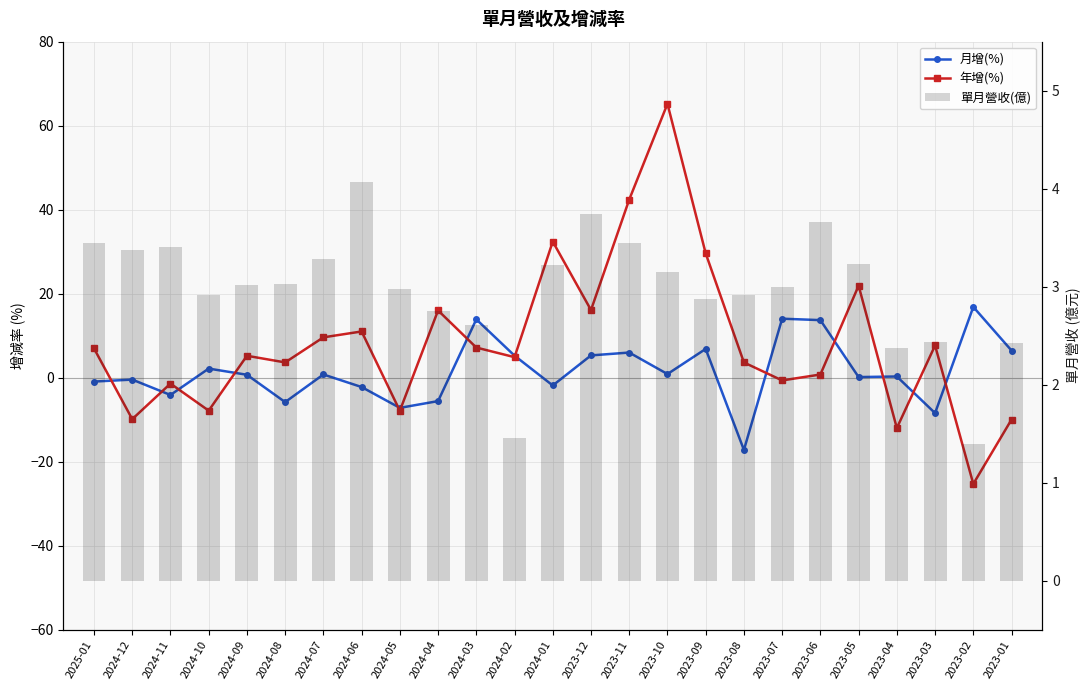

What is the difference between the highest and lowest values at 2025-01?

7.9